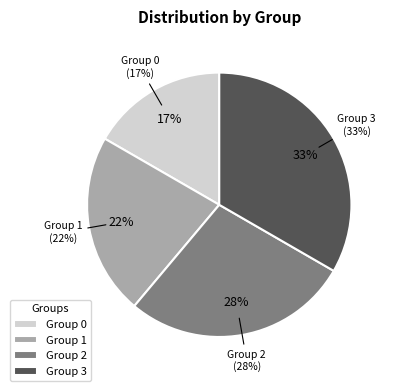

Combined, do 3 and 1 account for over 50%?

Yes